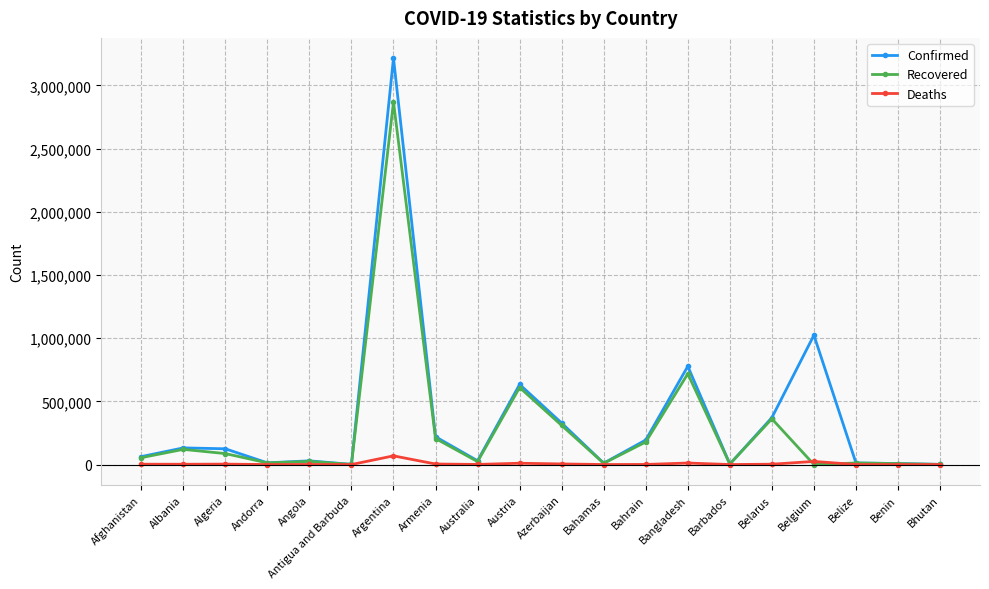

At which category is the sum across all series the highest?

Argentina